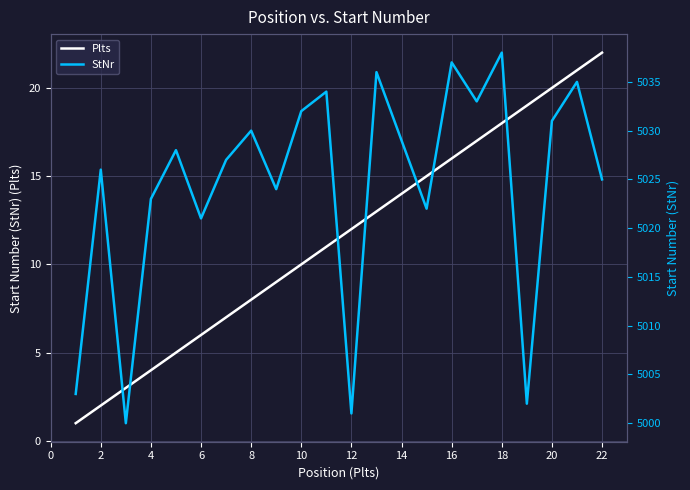

List the series in order of their overall mean, highest first.

StNr, Plts